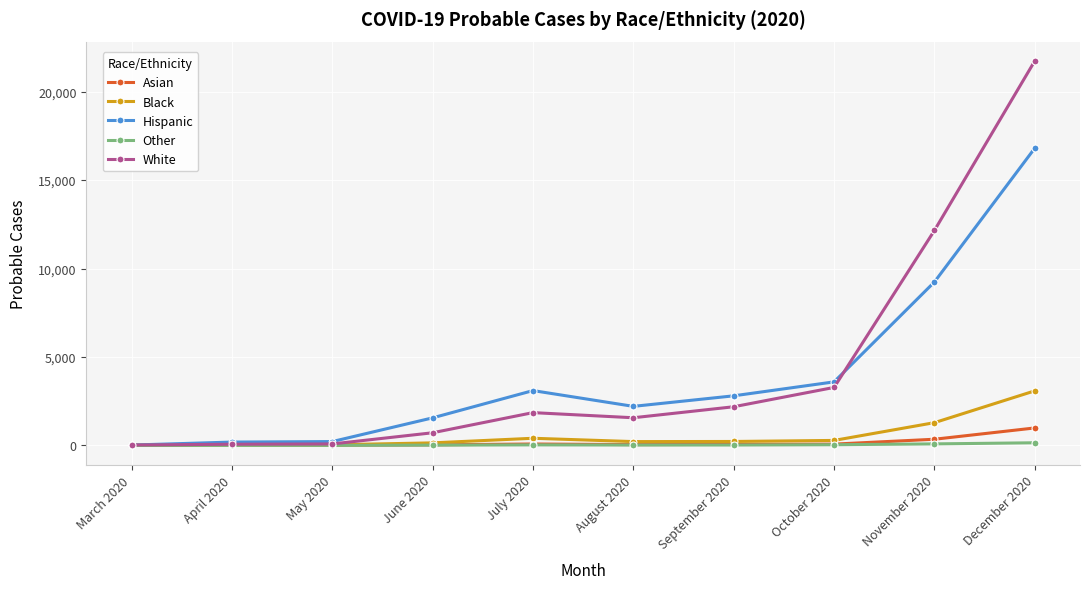

Which series changed the most between May 2020 and August 2020?

Hispanic